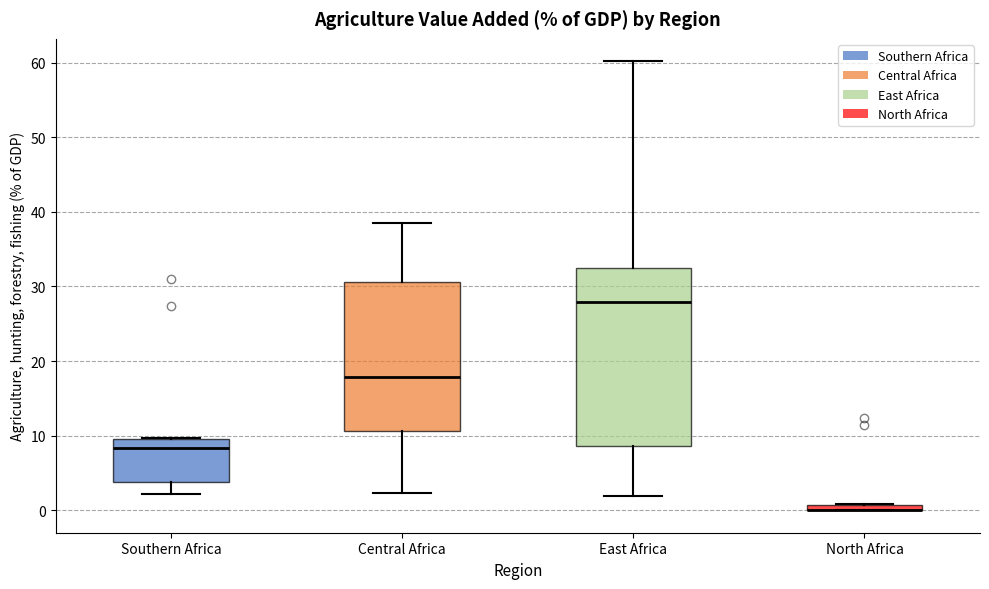

Where is the upper edge of the box for North Africa on the y-axis? The values are not printed on the chart, so give them approximately, as read against the axis.

1